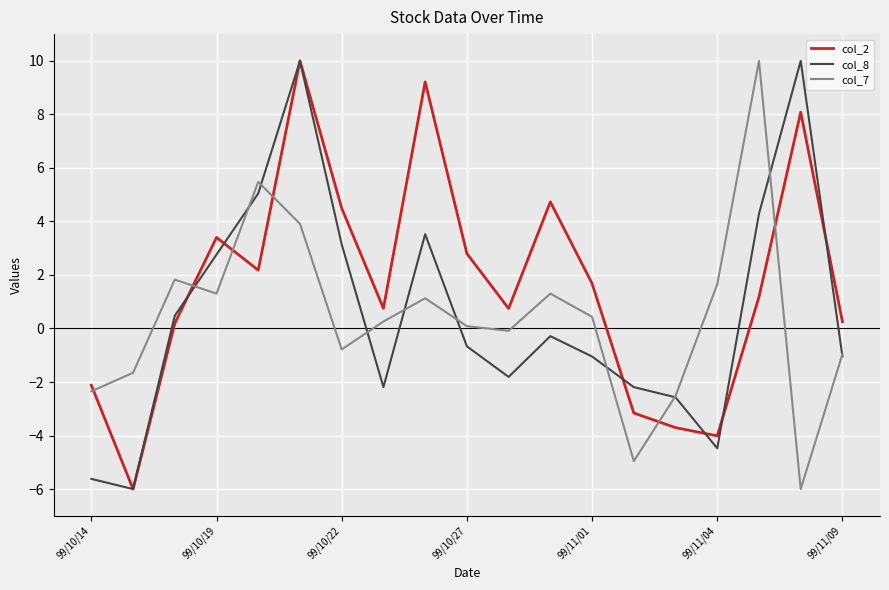

True or false: col_7 and col_2 cross at least once.

True